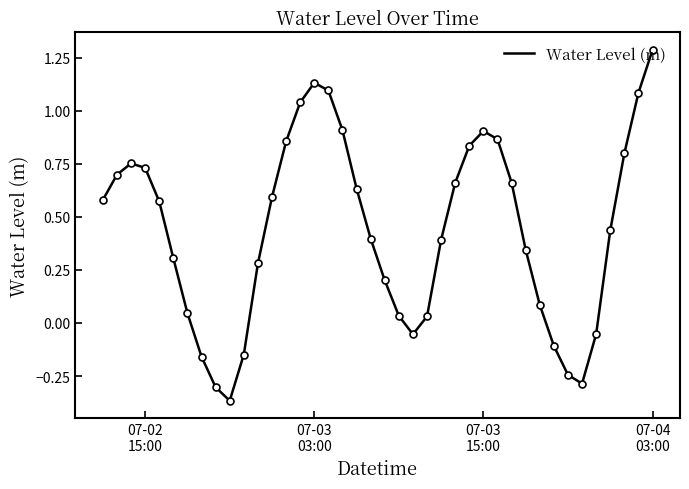

What is the maximum value shown in the chart?

1.3